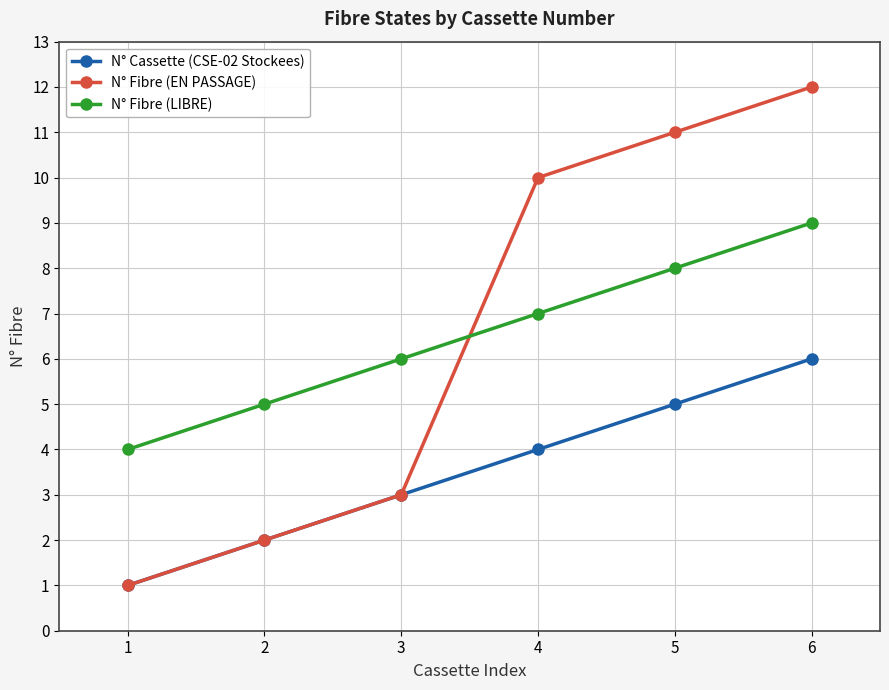

Which series ends up on top after the final intersection of N° Fibre (EN PASSAGE) and N° Fibre (LIBRE)?

N° Fibre (EN PASSAGE)